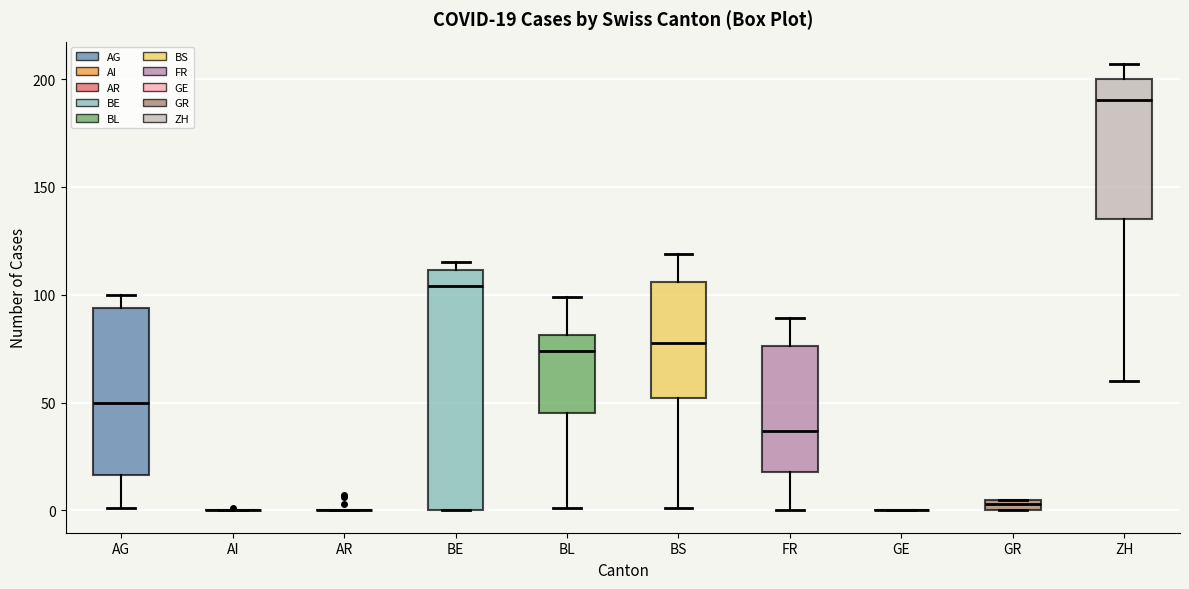

Comparing the boxes themselves (not the whiskers), which one is the tallest?

BE